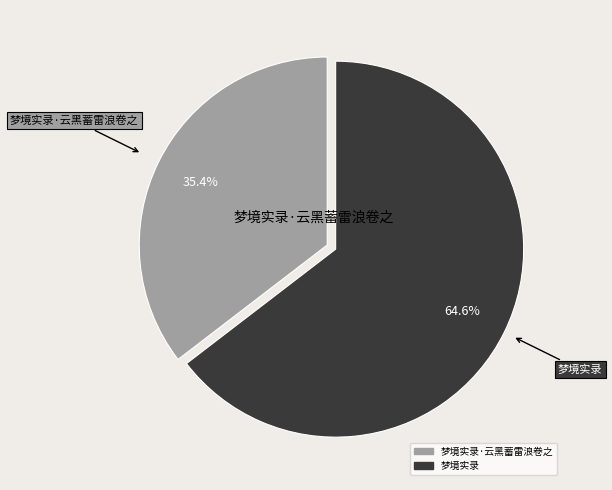

To the nearest percent, what is the average slice percentage?

50%